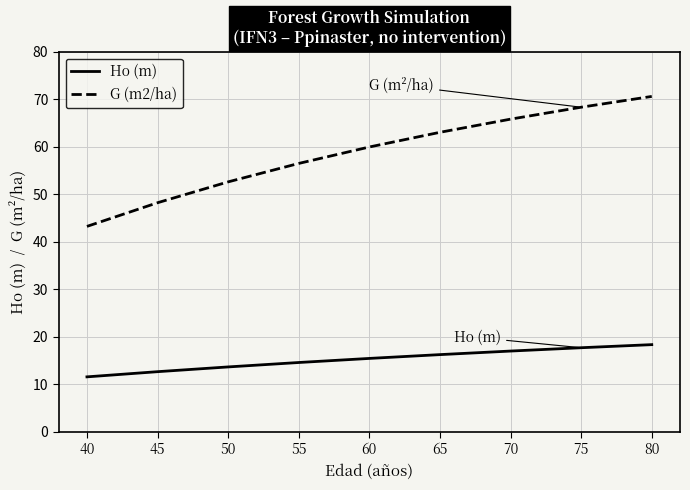

Which label corresponds to the largest value in the chart?

80